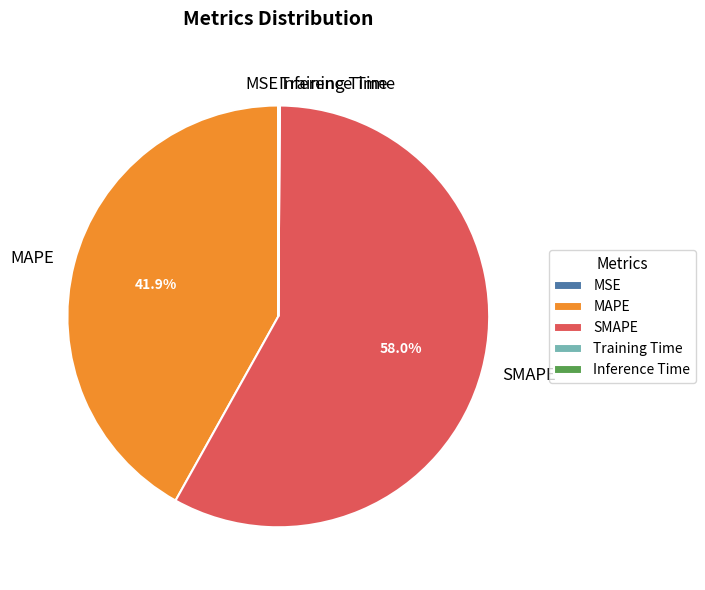

Does SMAPE represent more than half of the total?

Yes